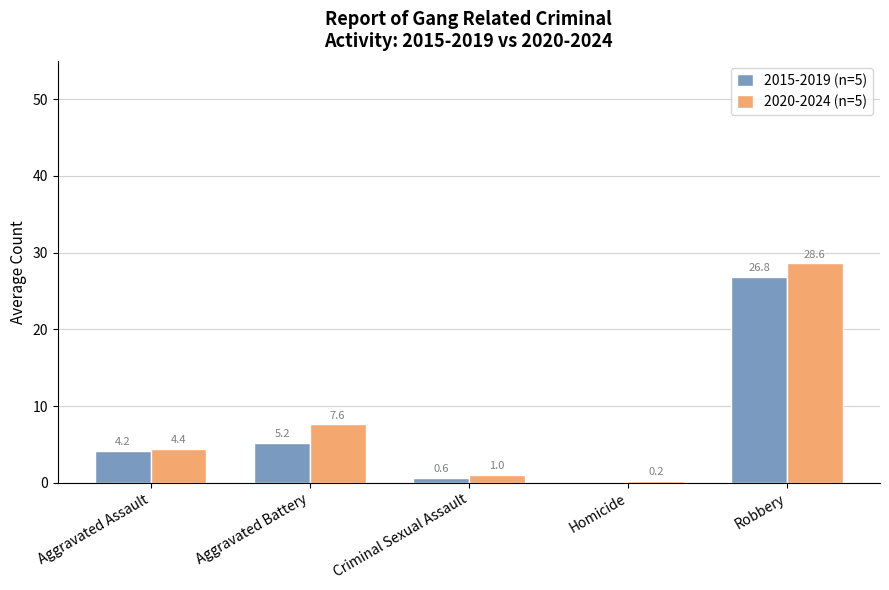

What is the sum of the 2020-2024 (n=5) values at Criminal Sexual Assault and Homicide?

1.2